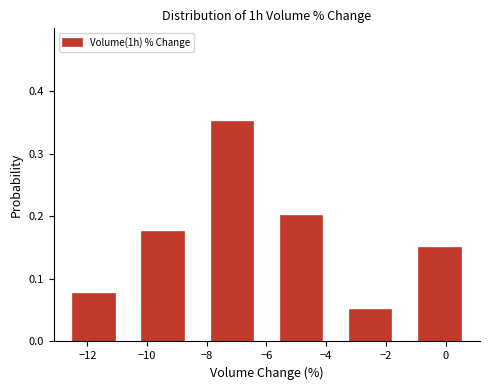

Reading left to right, list every bar in this chart as the range it spans on the x-axis followed by its height. Neither the bar edges nor the heights are printed on the chart, so give them approximately, as read against the axes.

-13.0 to -10.6: 0.08
-10.6 to -8.4: 0.18
-8.4 to -6.0: 0.35
-6.0 to -3.6: 0.20
-3.6 to -1.4: 0.05
-1.4 to 1.0: 0.15